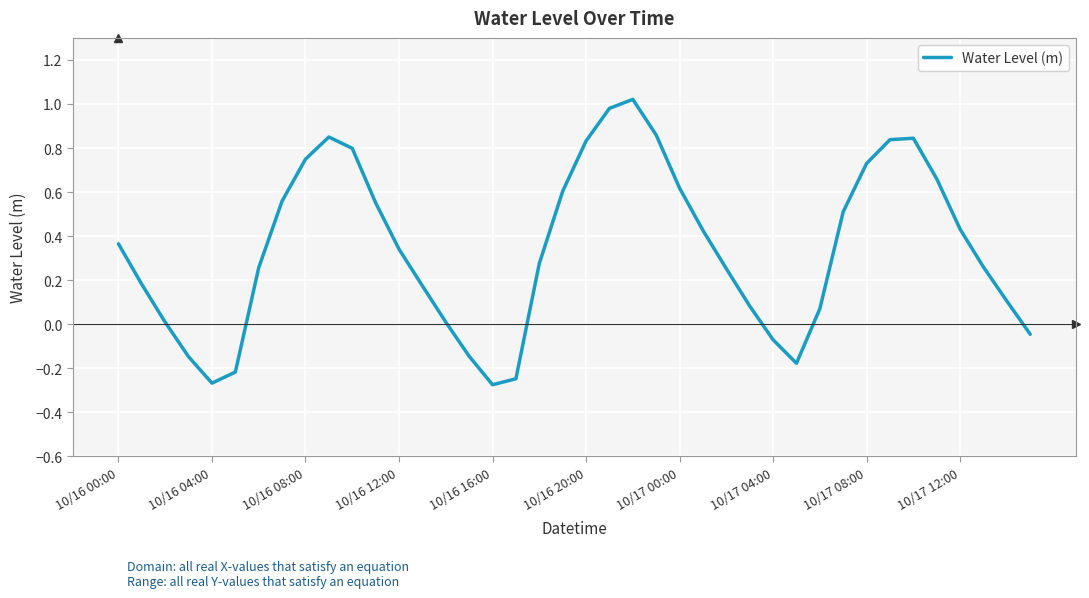

What is the difference between the maximum and minimum values?

1.3